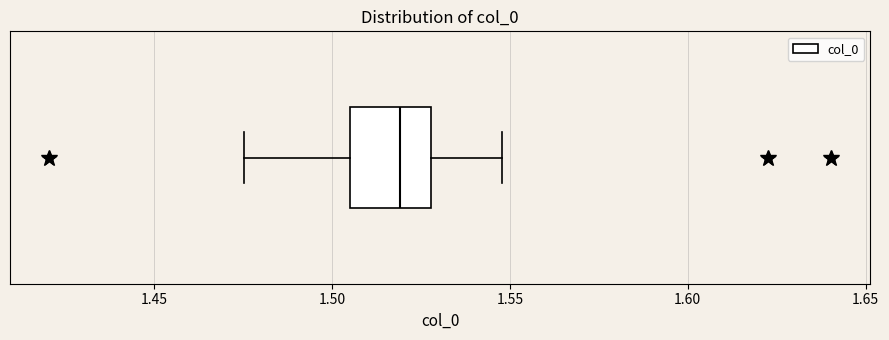

Transcribe this box plot: give where the median line is, the range the box spans, and where the two whiskers end, as read against the x-axis. The values are not printed on the chart, so give them approximately, as read against the axis.

median 1.520, box 1.505 to 1.530, whiskers 1.475 to 1.550